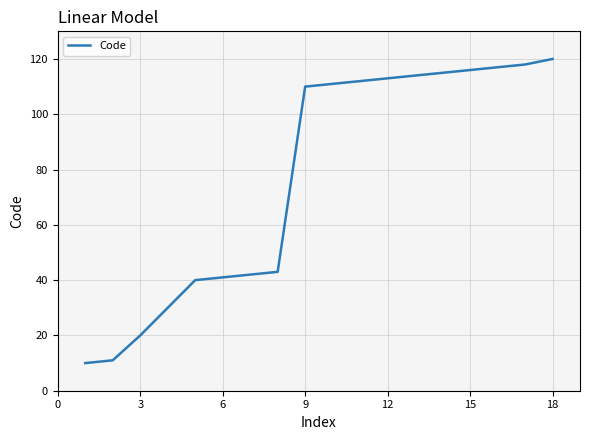

What is the smallest value displayed?

10